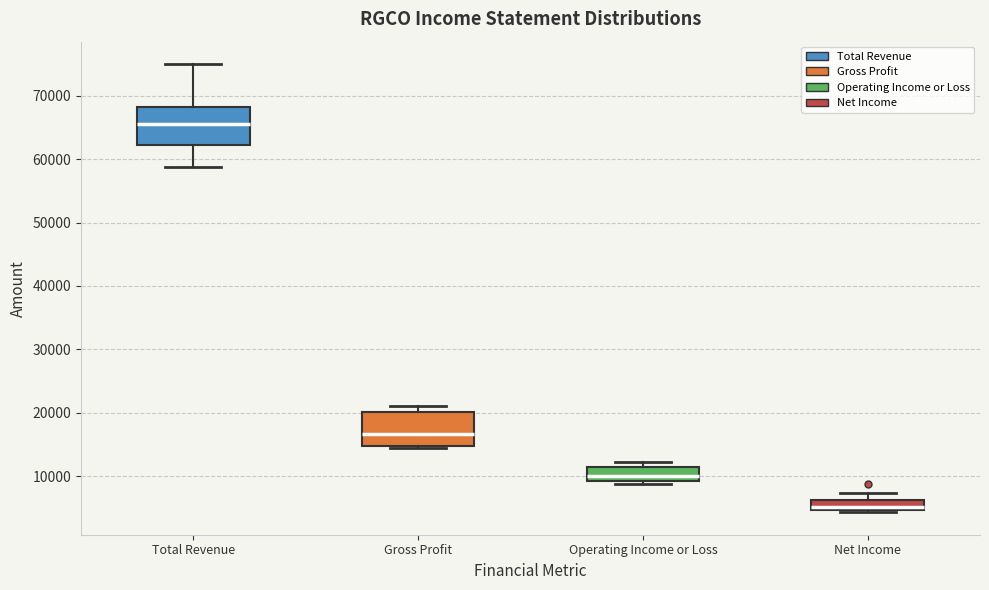

Reading left to right, transcribe this box plot: for each box, give where its median line is, the range the box spans, and where its two whiskers end, as read against the y-axis. The values are not printed on the chart, so give them approximately, as read against the axis.

Total Revenue: median 66000, box 62000 to 68000, whiskers 59000 to 75000
Gross Profit: median 17000, box 15000 to 20000, whiskers 14000 to 21000
Operating Income or Loss: median 10000, box 9000 to 12000, whiskers 9000 (just below the box's lower edge) to 12000 (just above the box's upper edge)
Net Income: median 5000 (just above the box's lower edge), box 5000 to 6000, whiskers 4000 to 7000